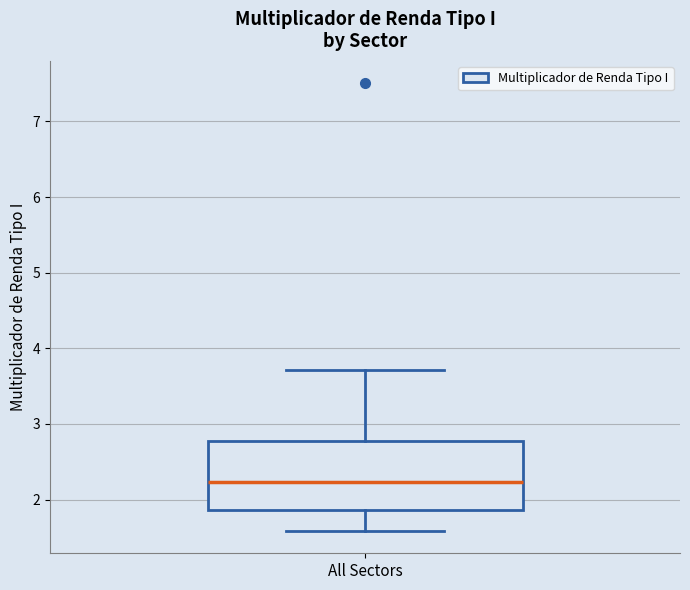

Read this box plot against the y-axis: the position of the median line, the range covered by the box, and the ends of both whiskers. The values are not printed on the chart, so give them approximately, as read against the axis.

median 2.2, box 1.9 to 2.8, whiskers 1.6 to 3.7